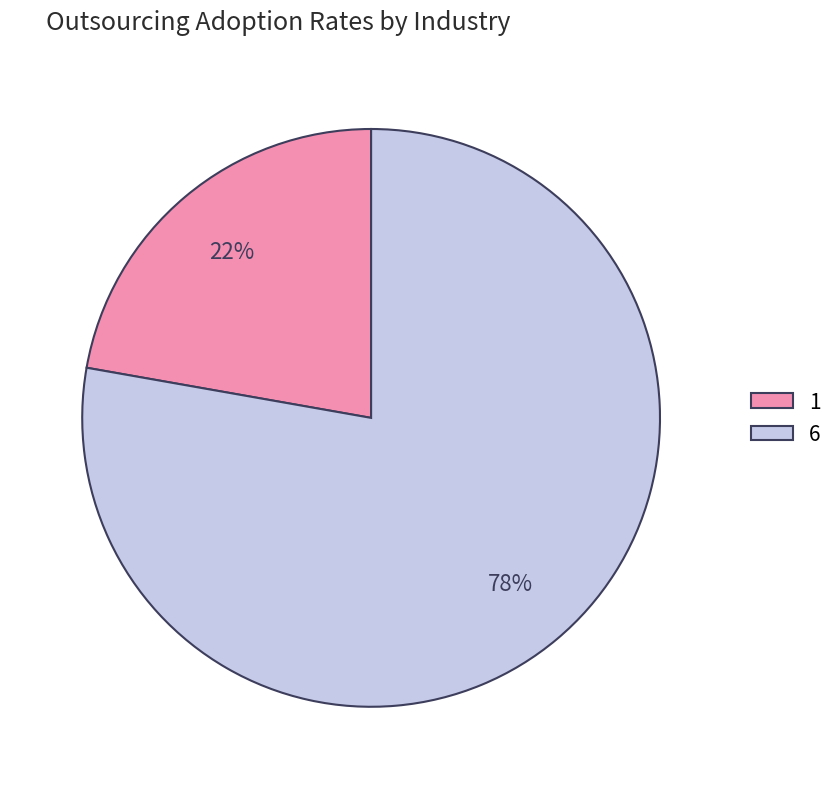

Do 1 and 6 together represent more than half of the pie?

Yes